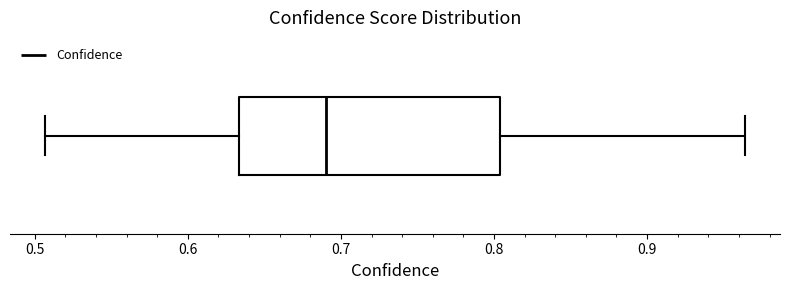

Read this box plot against the x-axis: the position of the median line, the range covered by the box, and the ends of both whiskers. The values are not printed on the chart, so give them approximately, as read against the axis.

median 0.69, box 0.63 to 0.80, whiskers 0.51 to 0.96